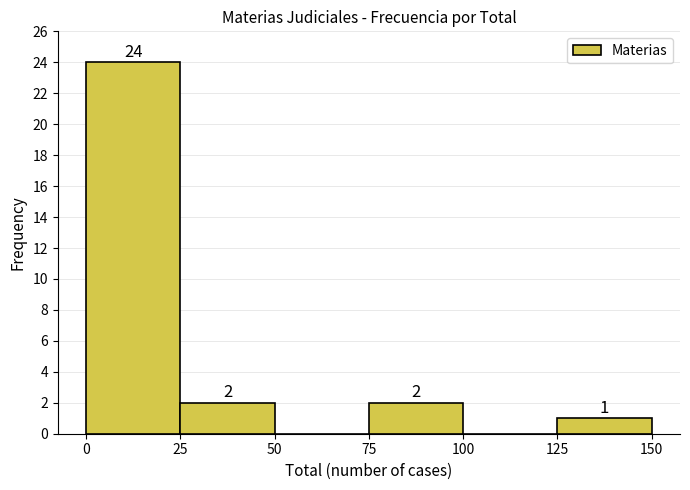

Which range on the x-axis has the tallest bar?

0 to 25